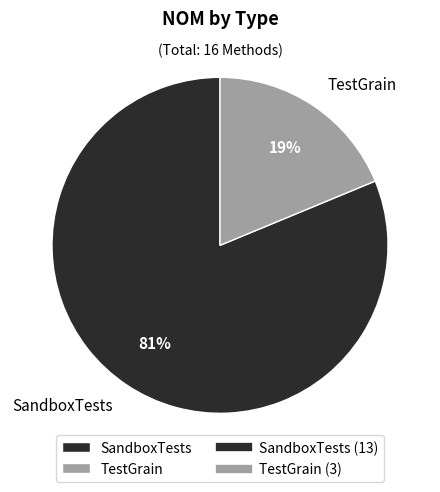

True or false: TestGrain accounts for 19% of the total.

True